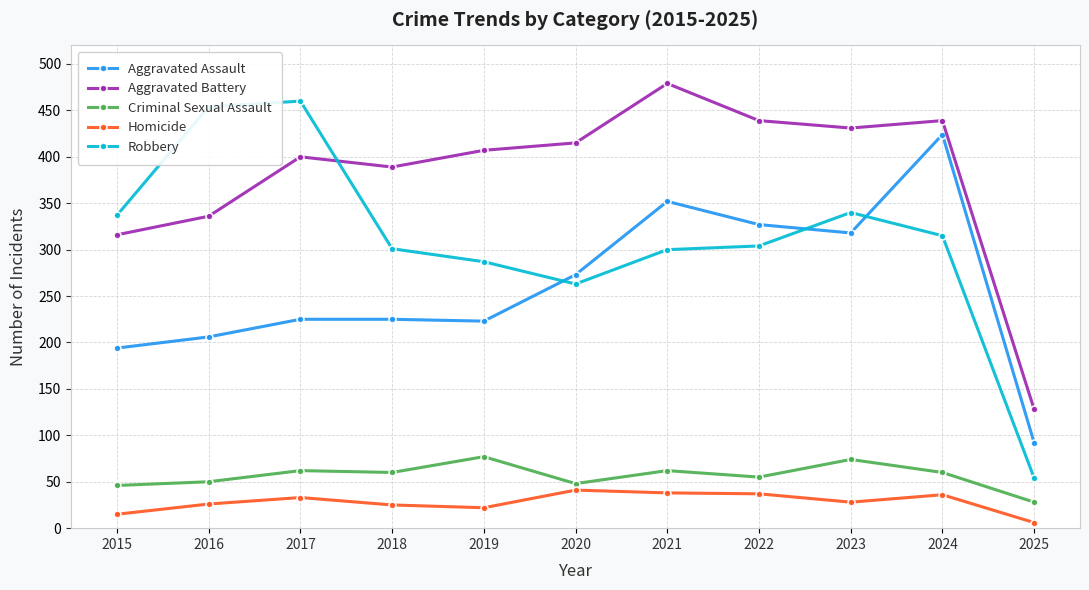

What is the difference between the Aggravated Battery values at 2019 and 2024?

32